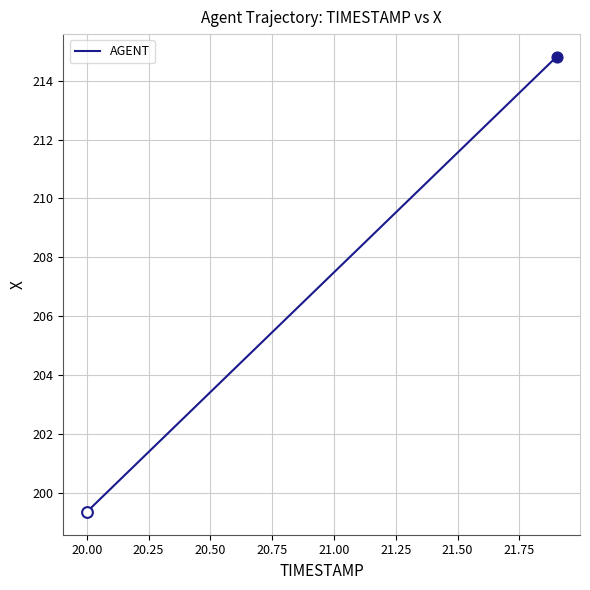

What is the difference between the maximum and minimum values?

15.4